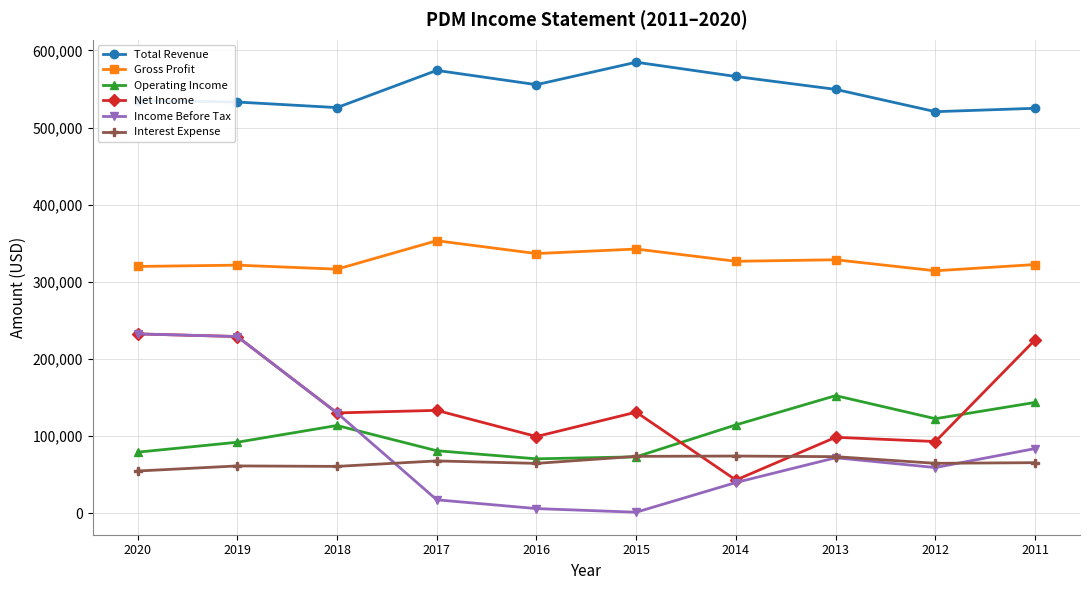

What is the value of the Interest Expense point at the 7th from the left?

74400